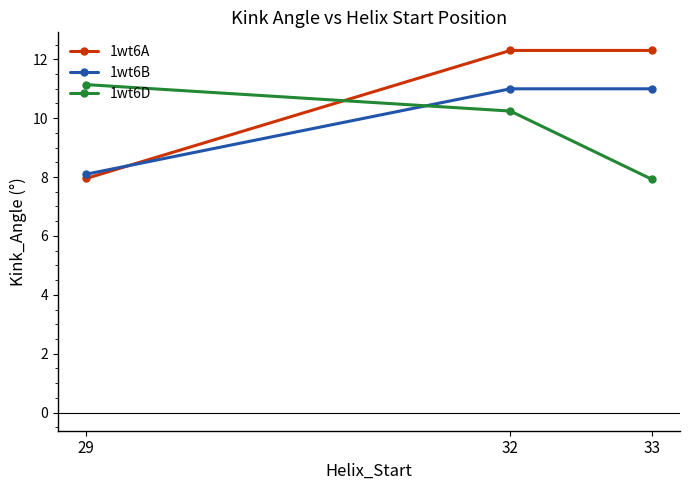

The 1wt6B series shows 4.3 at 33. True or false?

False